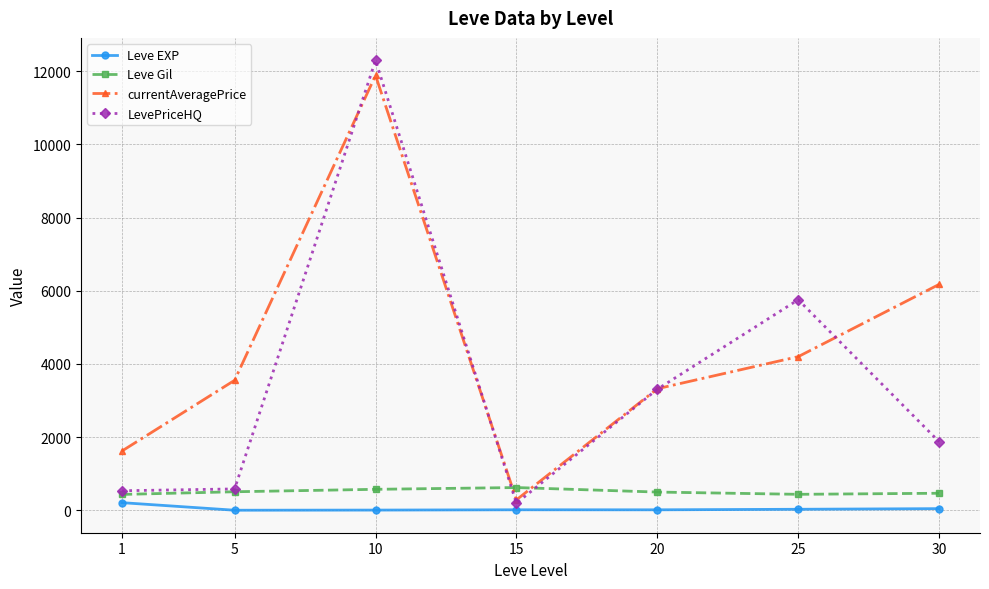

Which label corresponds to the largest value in the chart?

10